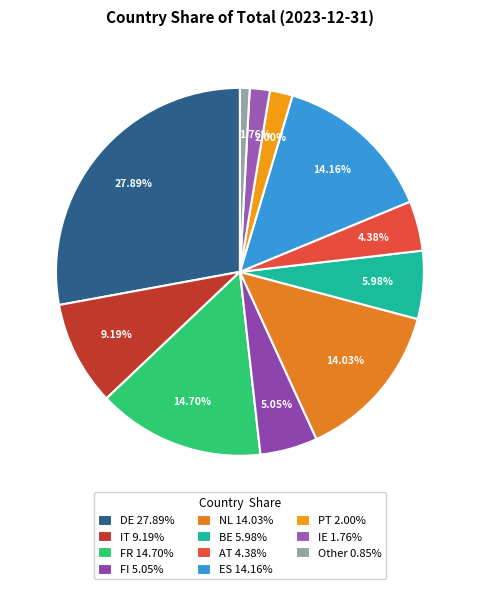

How many segments does this pie chart have?

11